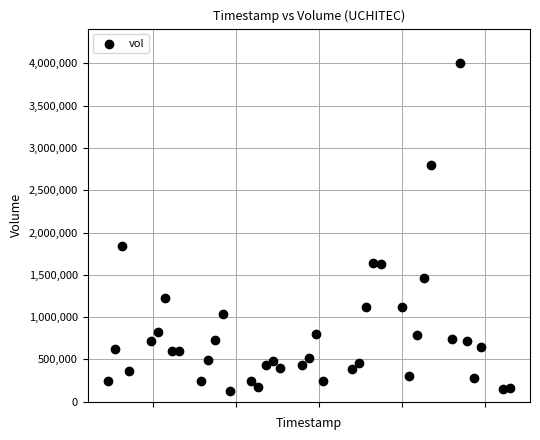

What is the range of X values (max minus min)?

4838400